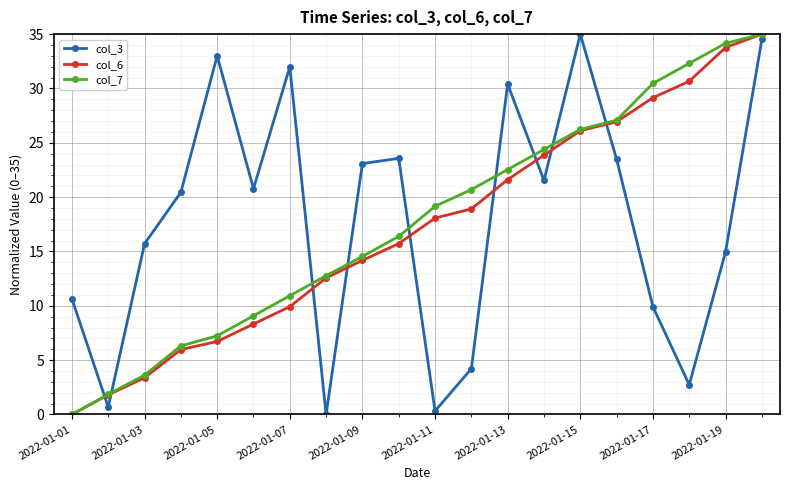

What is the highest value of the col_3 series?

35.0